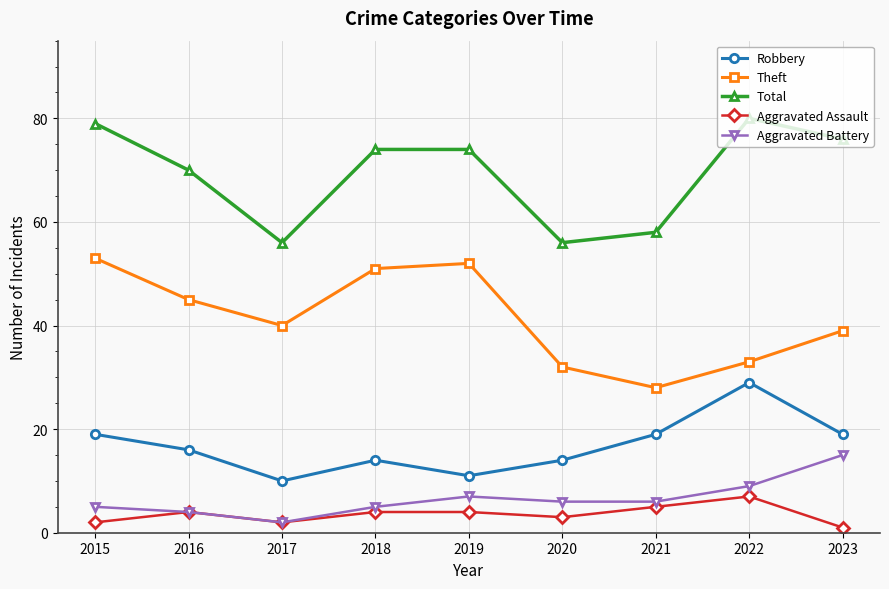

List the series in order of their peak value, lowest first.

Aggravated Assault, Aggravated Battery, Robbery, Theft, Total